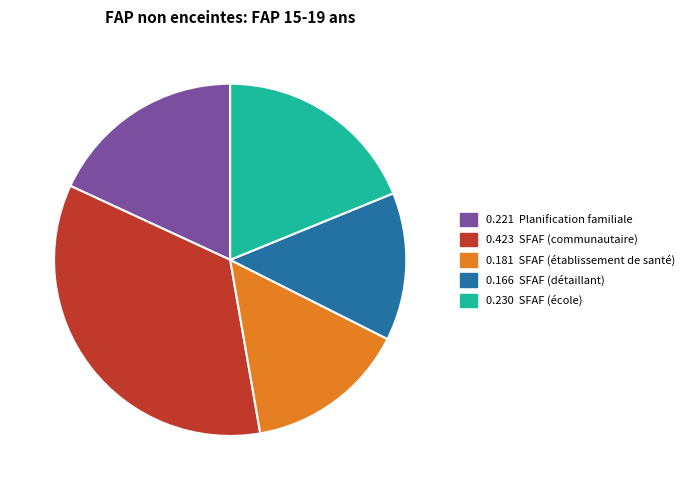

Is there a majority slice in this chart?

No